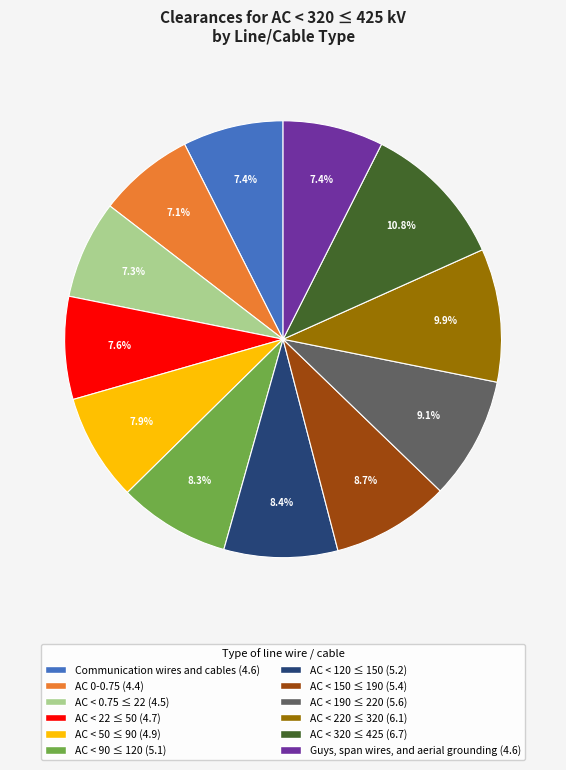

Which category has the biggest portion of the pie?

AC < 320 ≤ 425